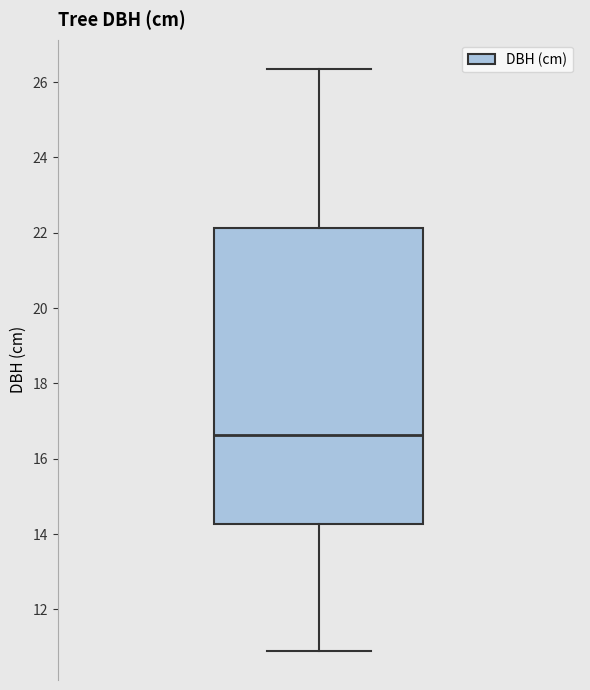

Read this box plot against the y-axis: the position of the median line, the range covered by the box, and the ends of both whiskers. The values are not printed on the chart, so give them approximately, as read against the axis.

median 16.6, box 14.2 to 22.2, whiskers 11.0 to 26.4